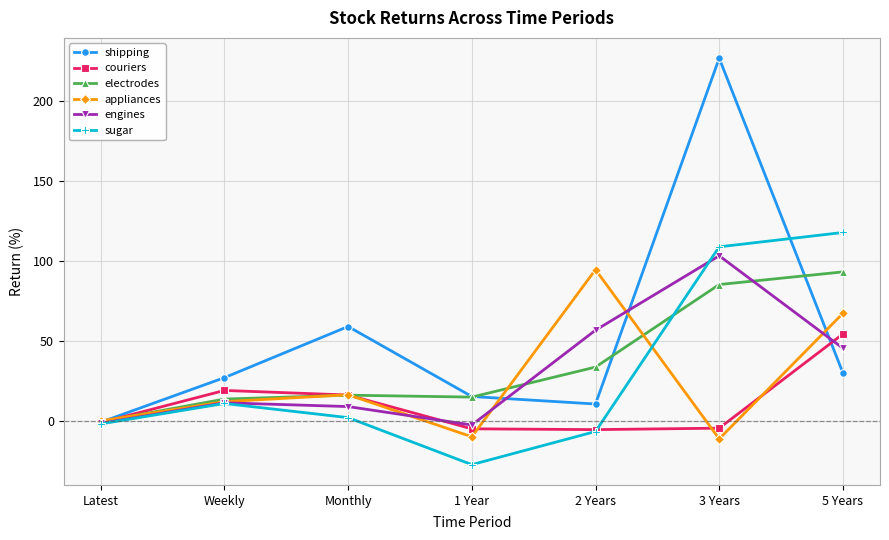

Is it true that appliances equals 27.3 at Monthly?

False